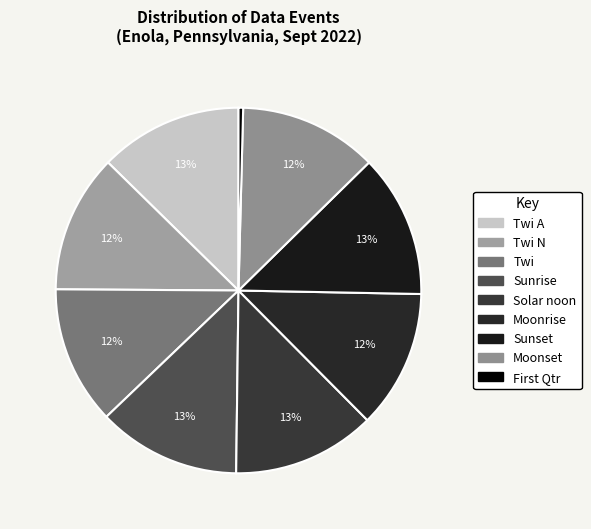

Is there a majority slice in this chart?

No